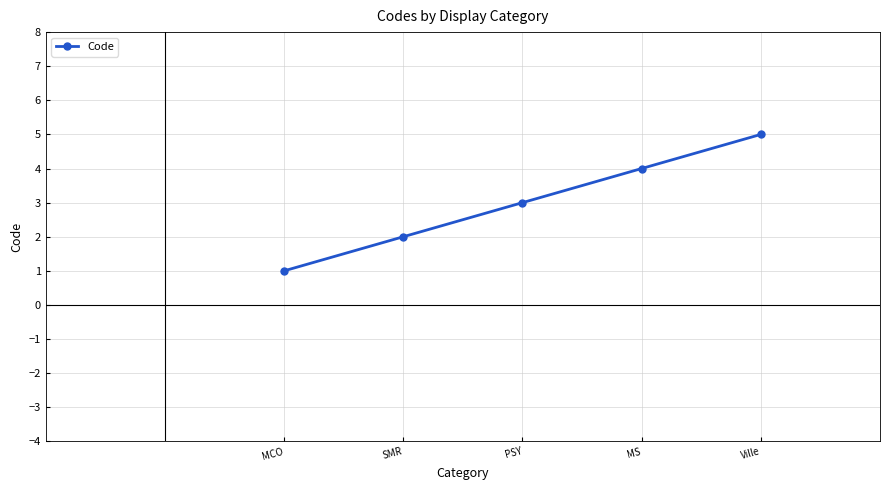

Rank the categories by value from lowest to highest.

MCO, SMR, PSY, MS, Ville